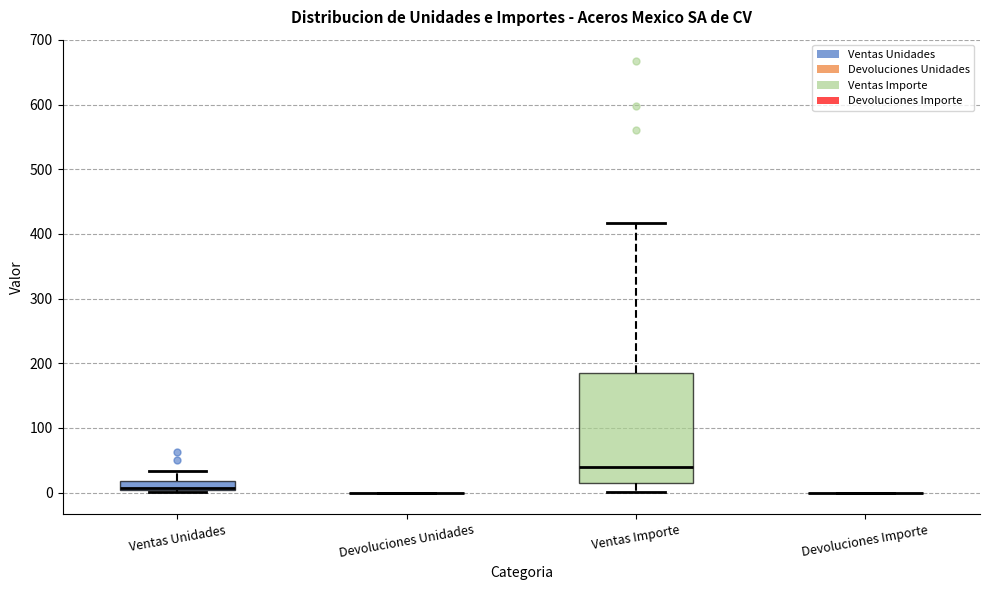

Which box is the tallest, from its lower edge to its upper edge?

Ventas Importe